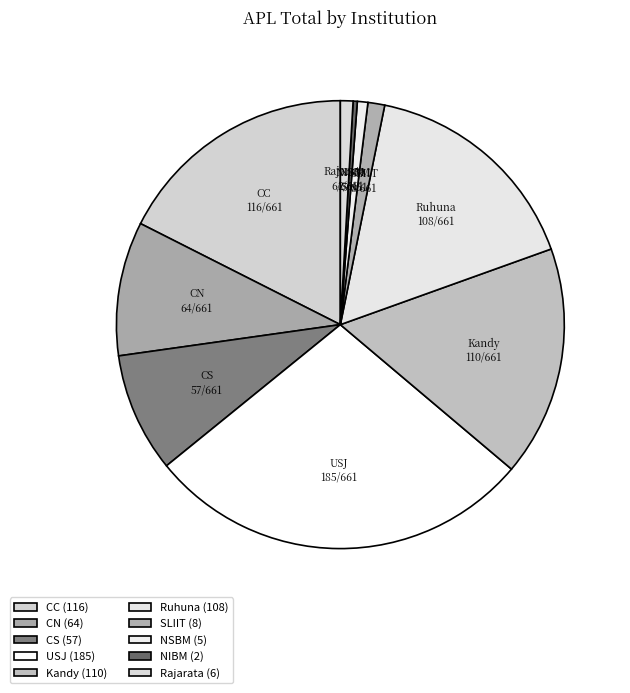

Which category has the biggest portion of the pie?

USJ